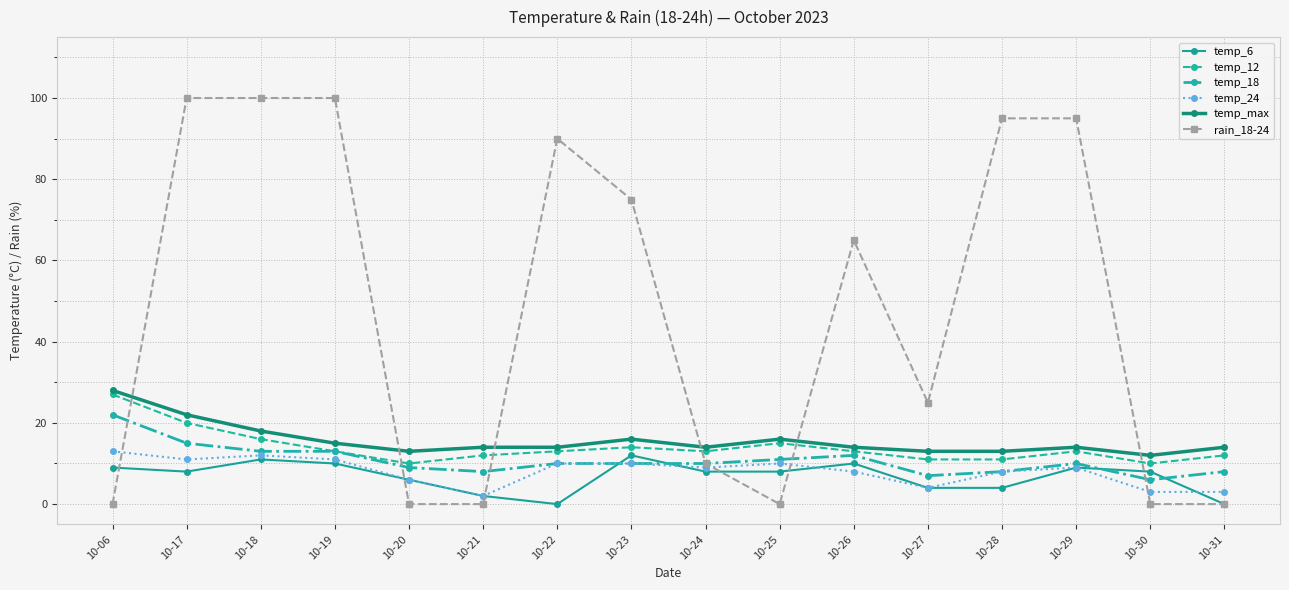

True or false: temp_24 has a value of 10 at 10-22.

True